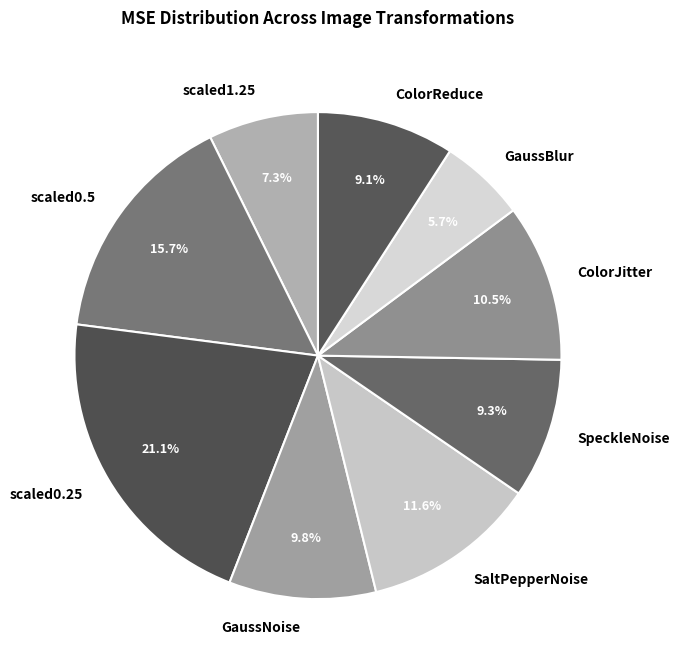

Count the number of slices in the pie.

9